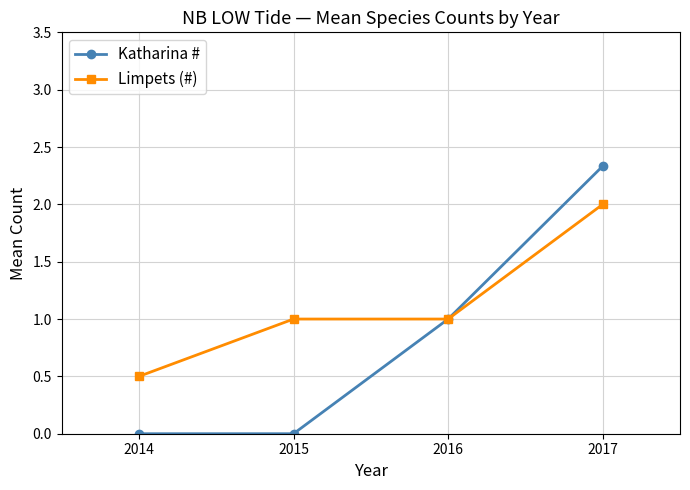

List the series in order of their overall mean, highest first.

Limpets (#), Katharina #